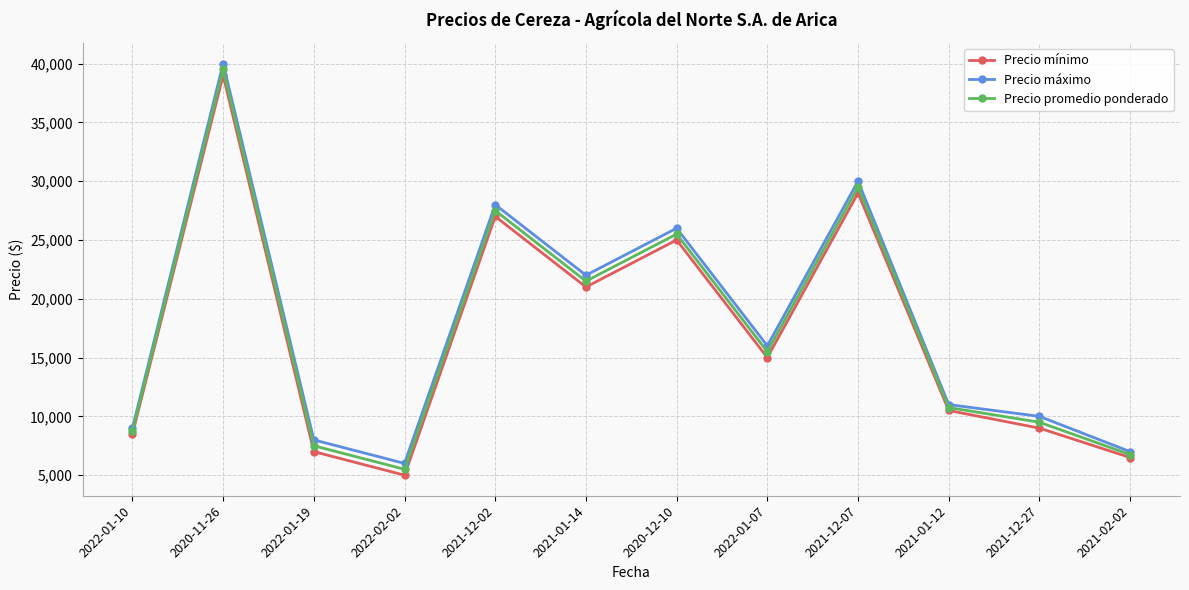

Does the chart have visible grid lines?

Yes